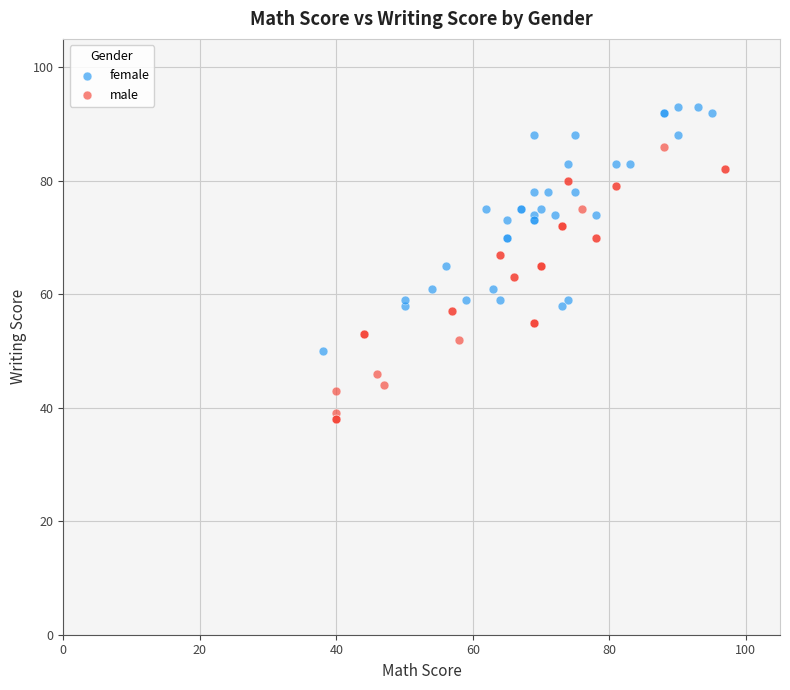

Which series has the largest Y range (max minus min)?

male